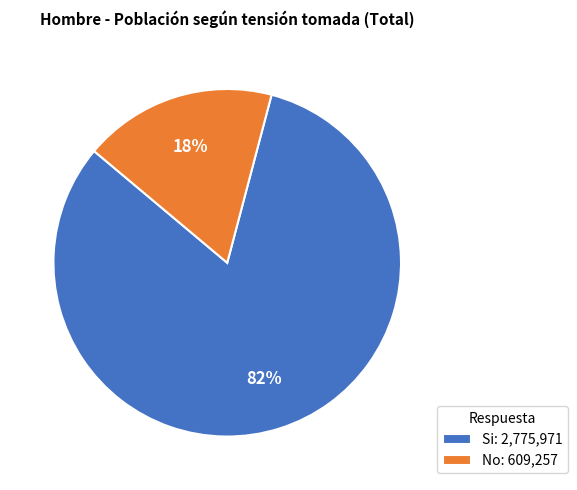

To the nearest percent, what is the average slice percentage?

50%